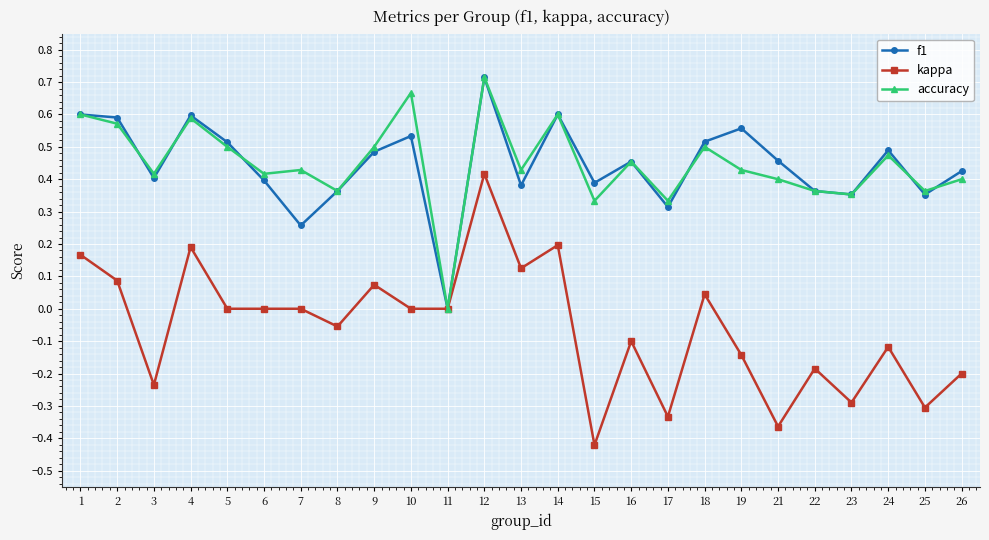

At which category does accuracy reach its first local valley?

3